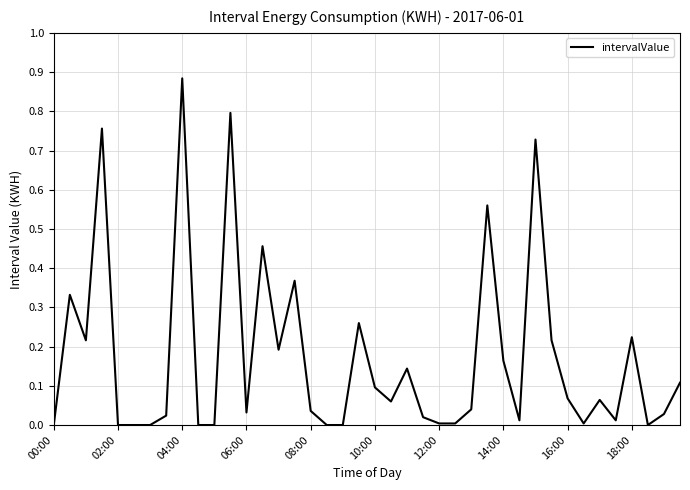

Is it true that the value at 04:00 is 1.2?

False